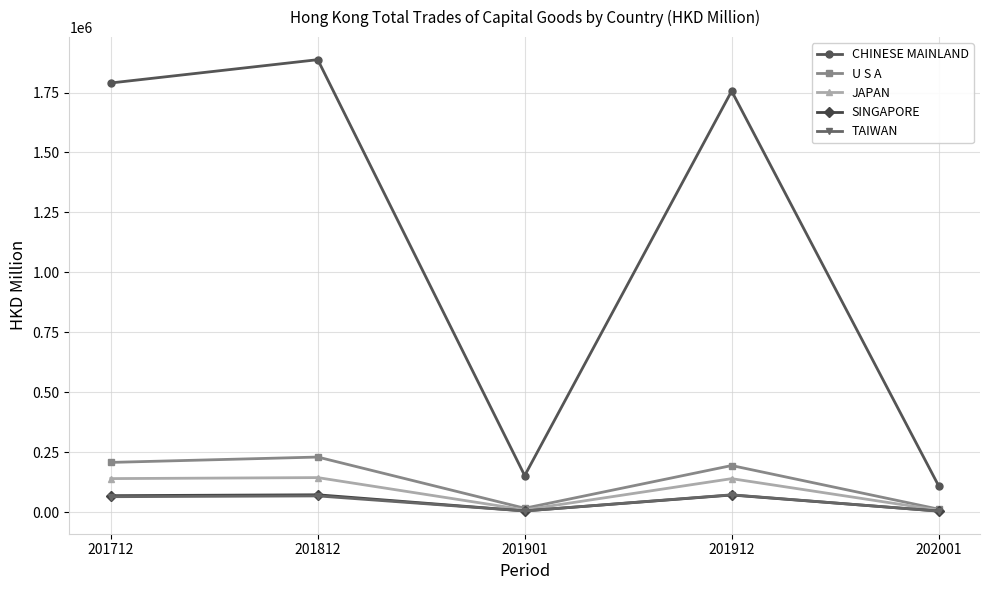

Does the chart have visible grid lines?

Yes